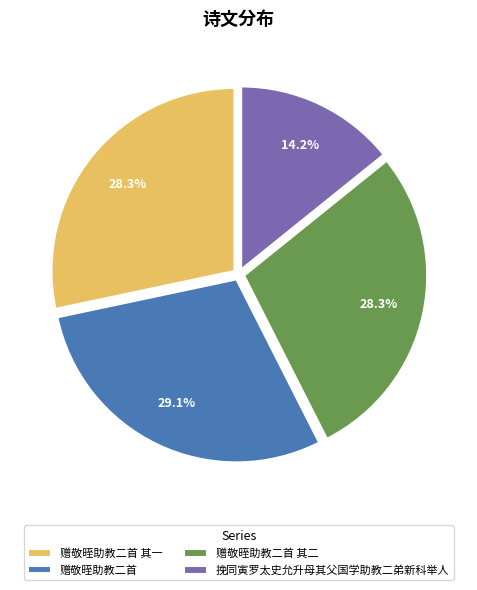

Is 挽同寅罗太史允升母其父国学助教二弟新科举人 the majority of the pie?

No